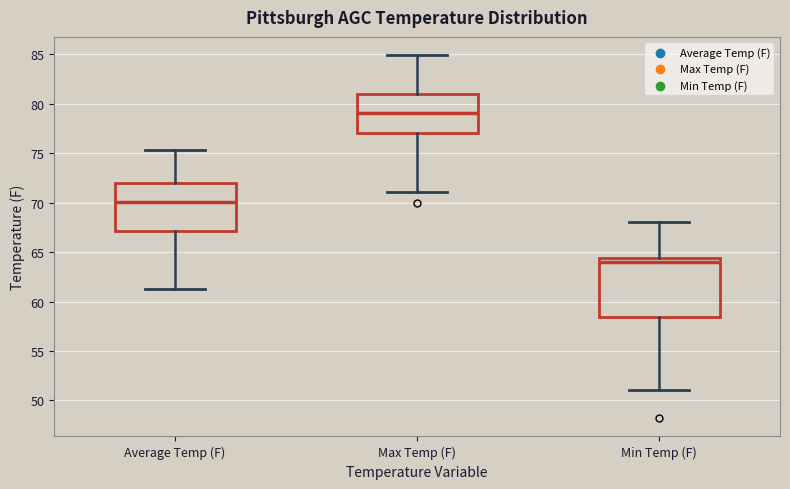

Where does the upper whisker of the box for Max Temp (F) end on the y-axis? The values are not printed on the chart, so give them approximately, as read against the axis.

85.0